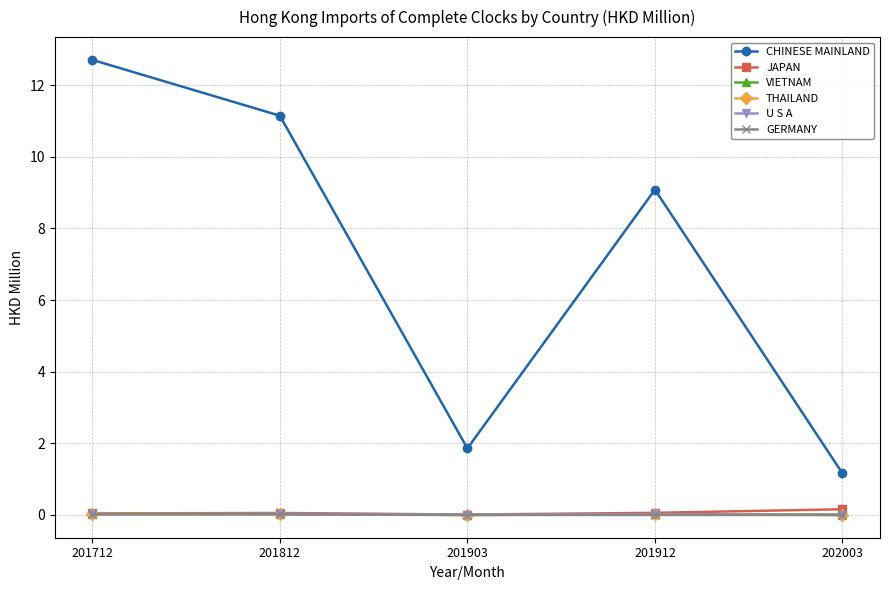

What is the total value across all series at 201903?

1.9